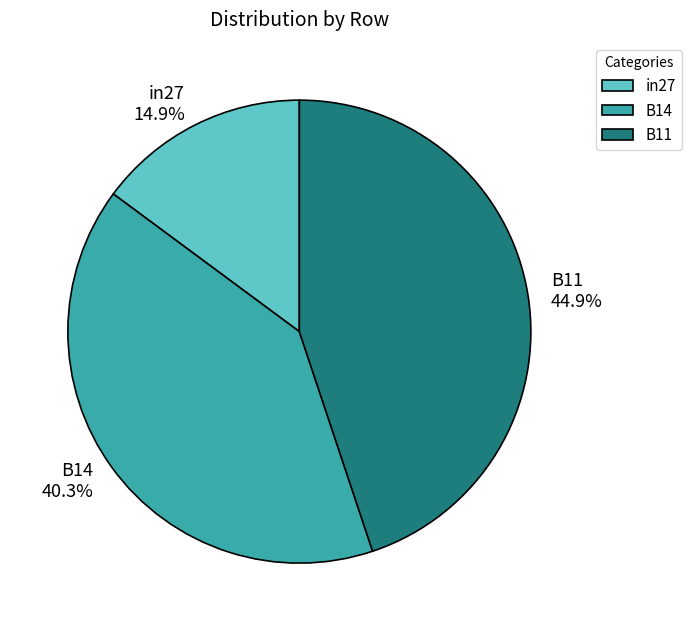

Count the number of slices in the pie.

3